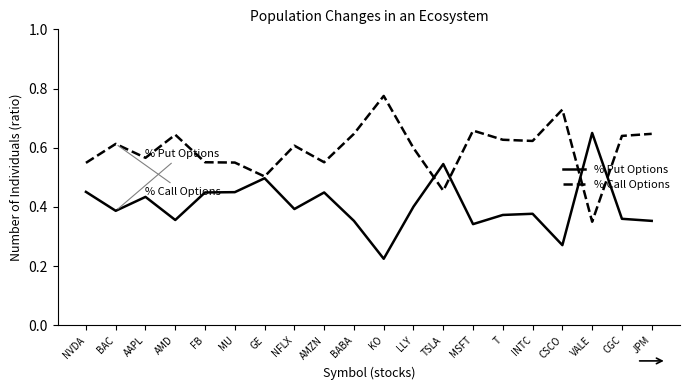

What position from the left is TSLA?

13